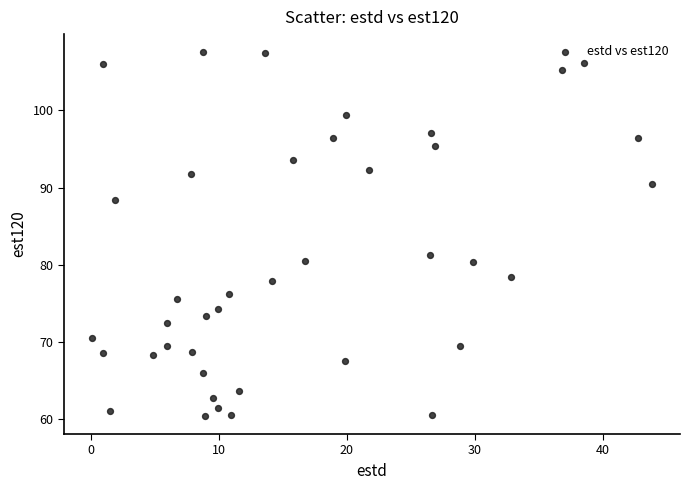

What is the range of X values (max minus min)?

43.7